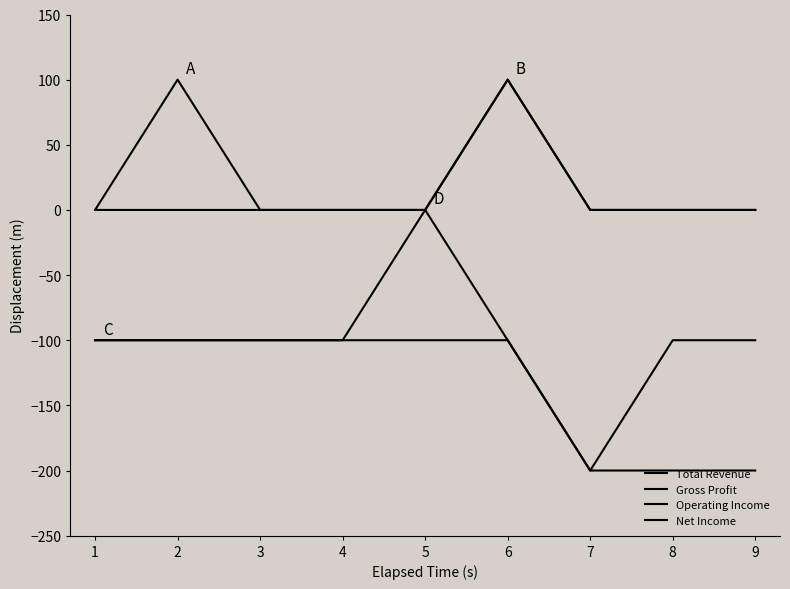

Does the chart display data point markers on the line(s)?

No